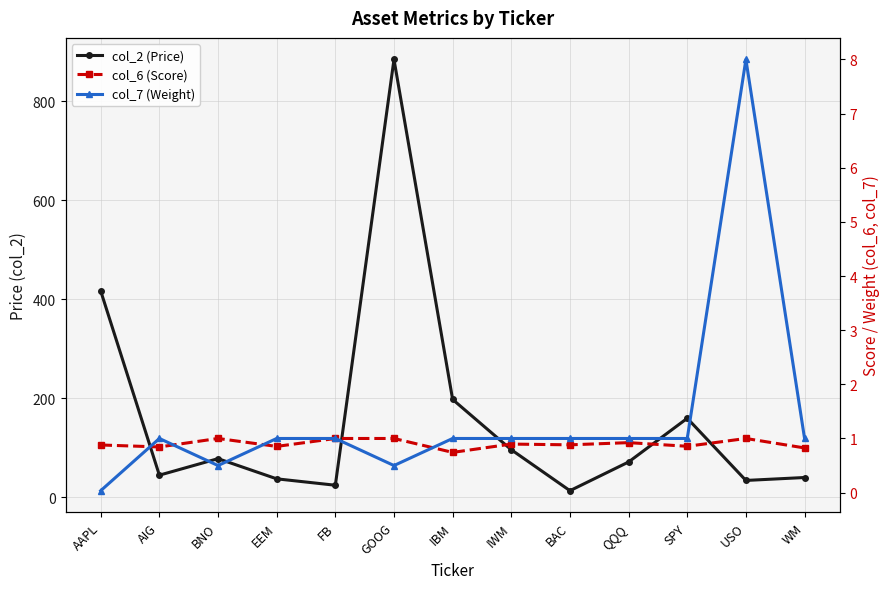

How many interior local valleys does the col_6 (Score) series have?

5